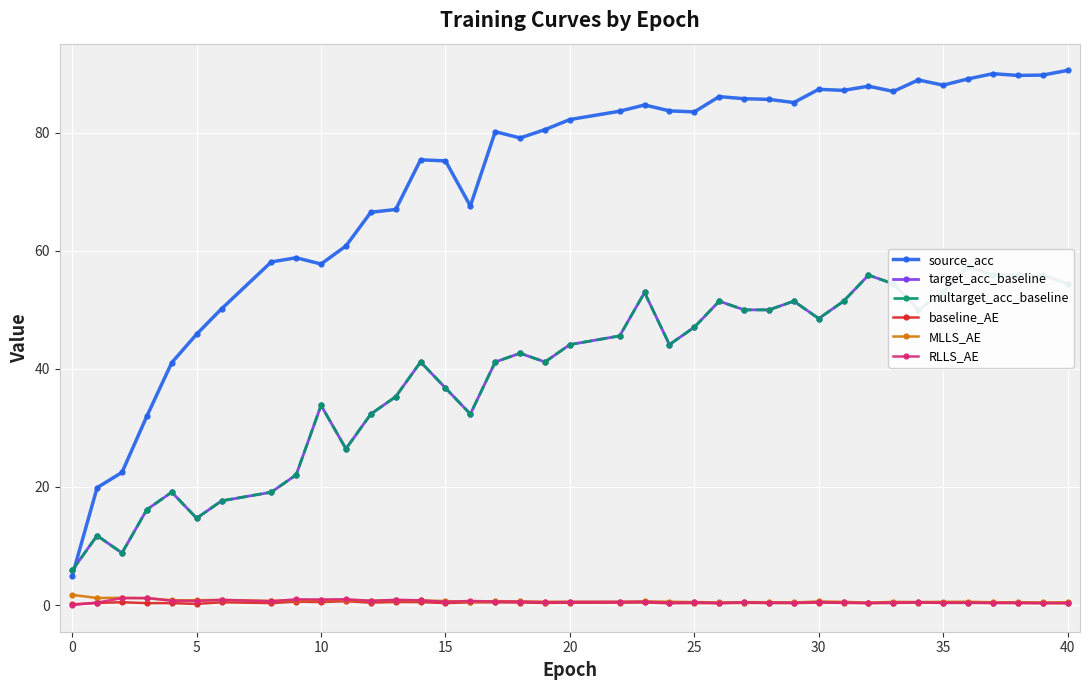

True or false: RLLS_AE and source_acc intersect in this chart.

False